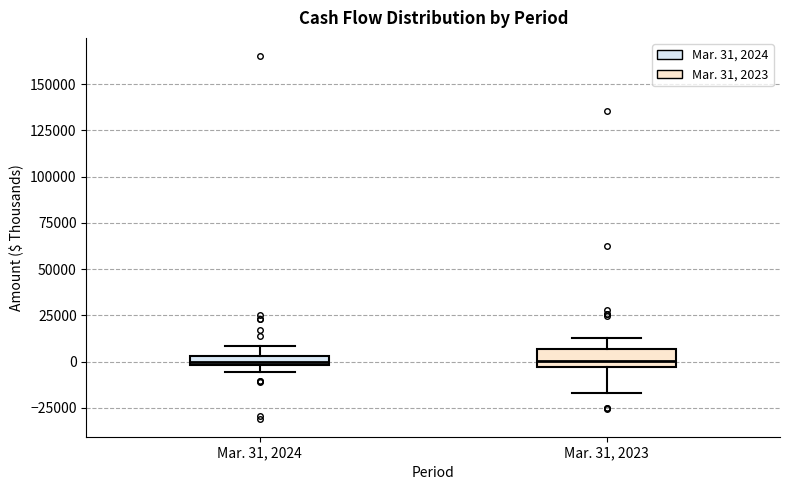

Where does the upper whisker of the box for Mar. 31, 2024 end on the y-axis? The values are not printed on the chart, so give them approximately, as read against the axis.

10000